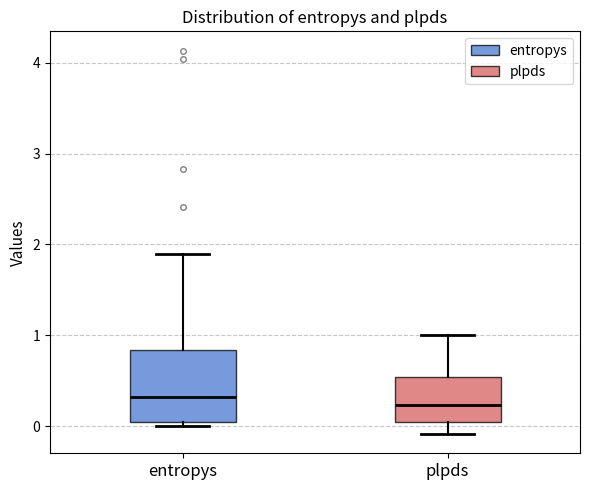

Reading left to right, read every box against the y-axis: the position of its median line, the range the box covers, and the ends of its whiskers. The values are not printed on the chart, so give them approximately, as read against the axis.

entropys: median 0.3, box 0.0 to 0.8, whiskers 0.0 (just below the box's lower edge) to 1.9
plpds: median 0.2, box 0.0 to 0.5, whiskers -0.1 to 1.0